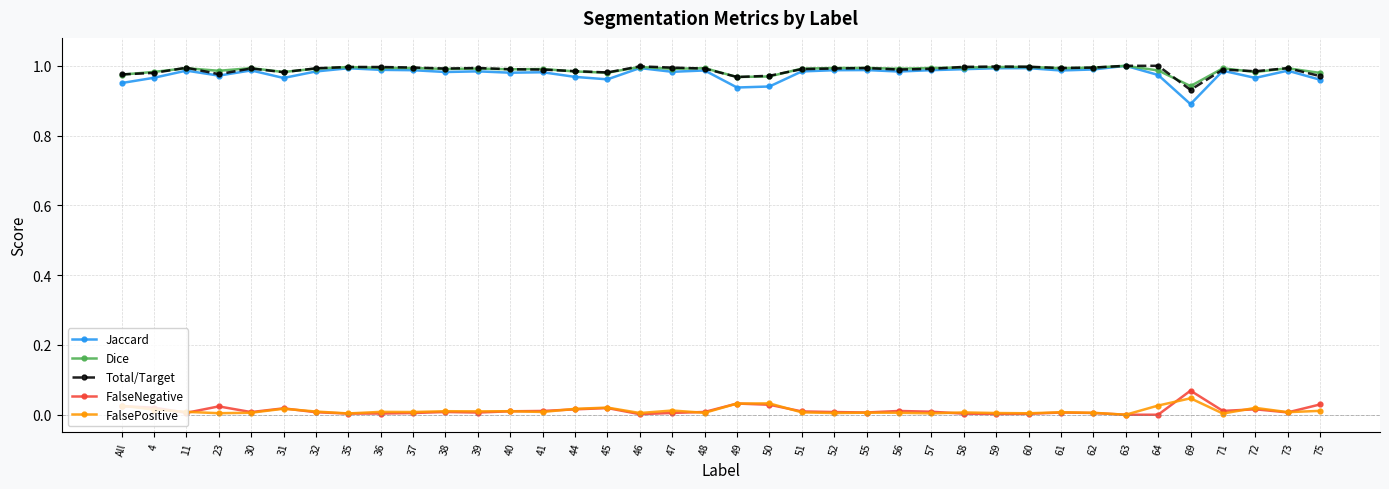

At which label does Dice reach its minimum?

69